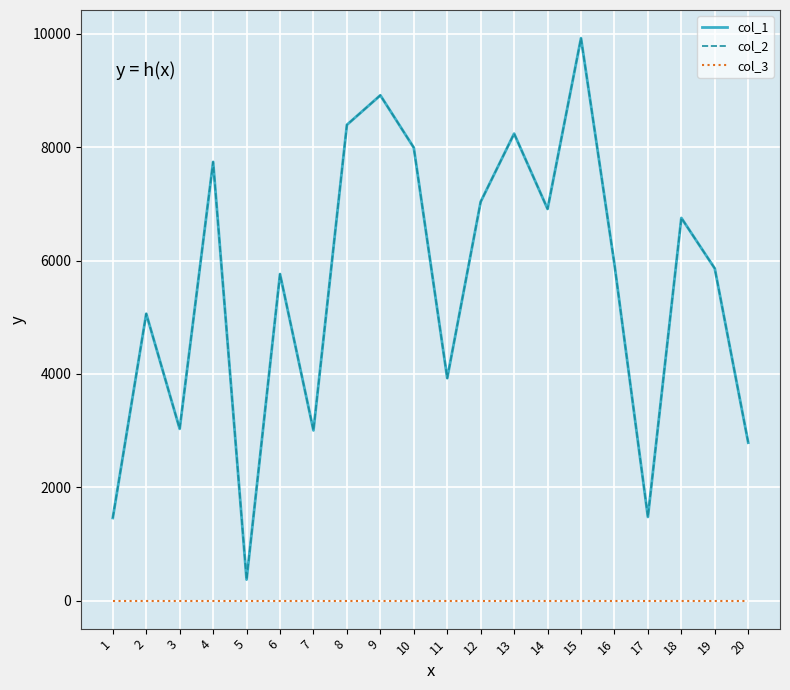

Does the chart display data point markers on the line(s)?

No